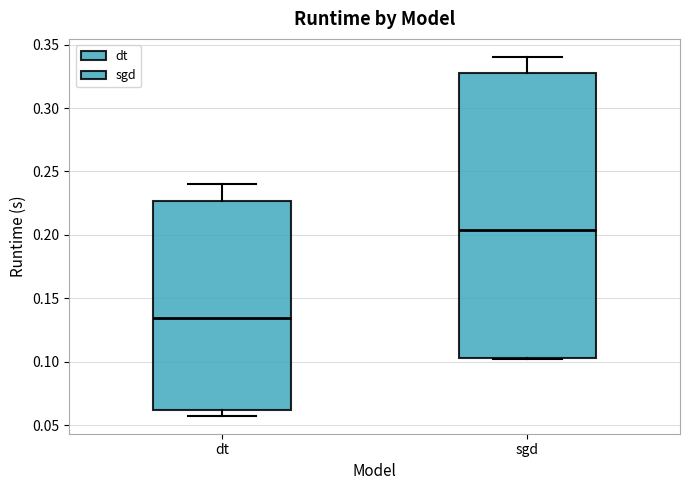

Which box is the tallest, from its lower edge to its upper edge?

sgd